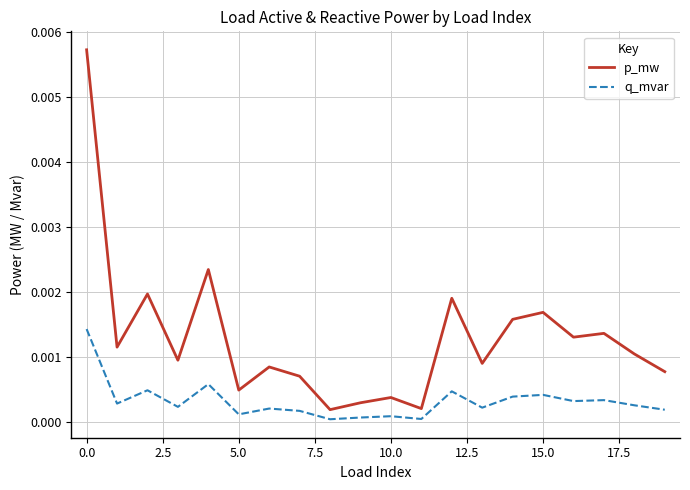

True or false: p_mw and q_mvar intersect in this chart.

False